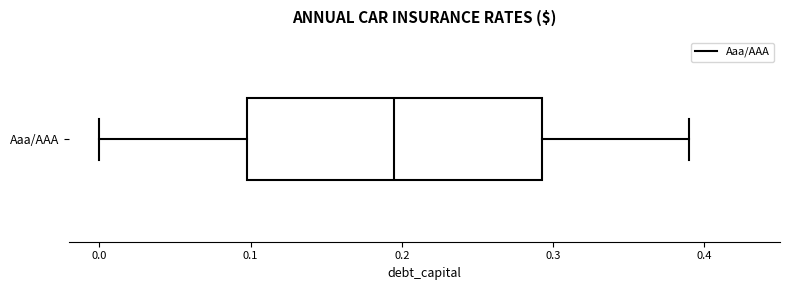

Transcribe this box plot: give where the median line is, the range the box spans, and where the two whiskers end, as read against the x-axis. The values are not printed on the chart, so give them approximately, as read against the axis.

median 0.20, box 0.10 to 0.29, whiskers 0.00 to 0.39